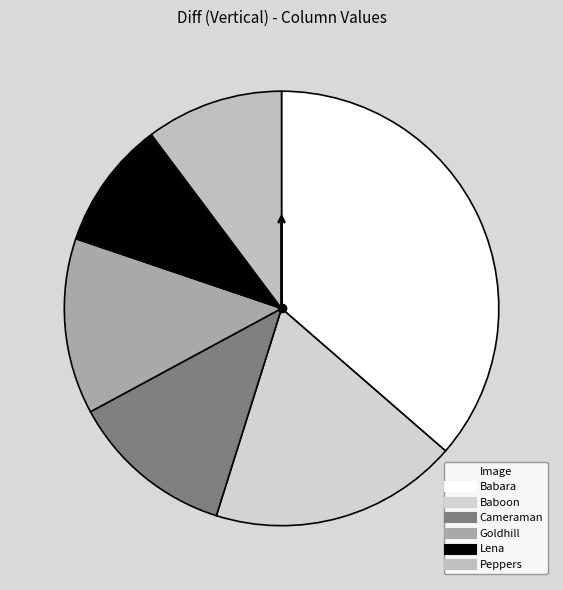

Count the number of slices in the pie.

6